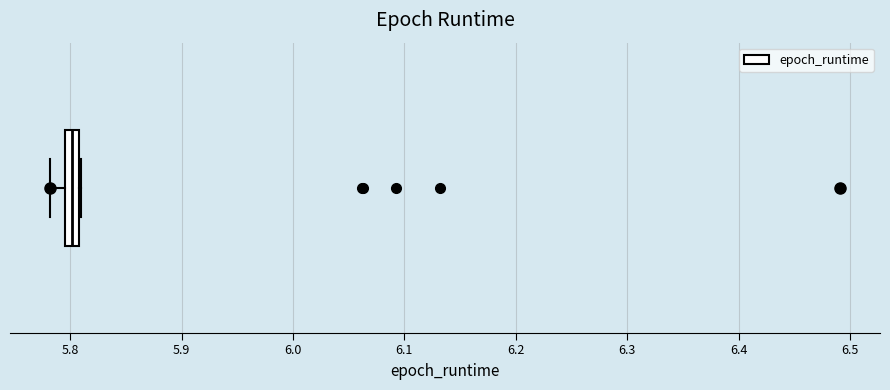

Where is the right edge of the box on the x-axis? The values are not printed on the chart, so give them approximately, as read against the axis.

5.81